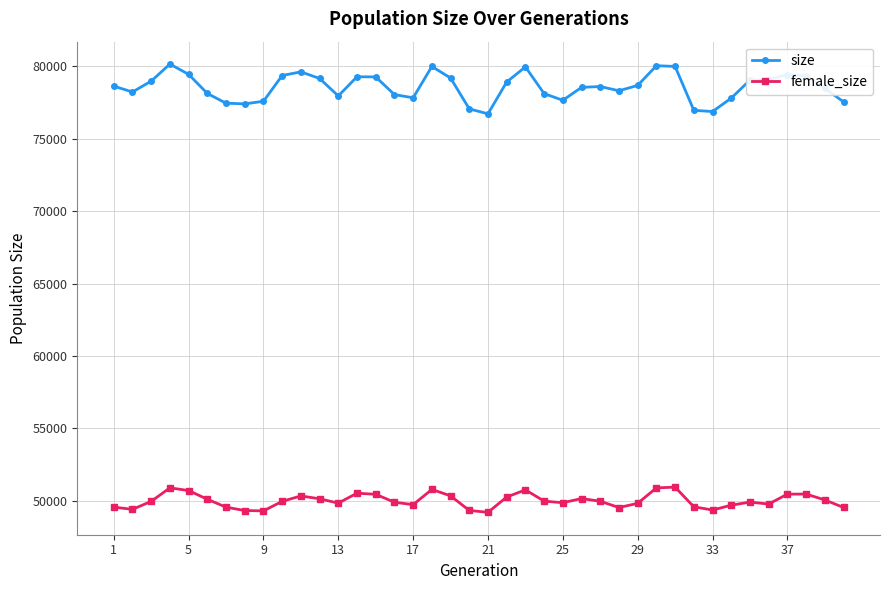

What is the sum of all female_size values?

2000494